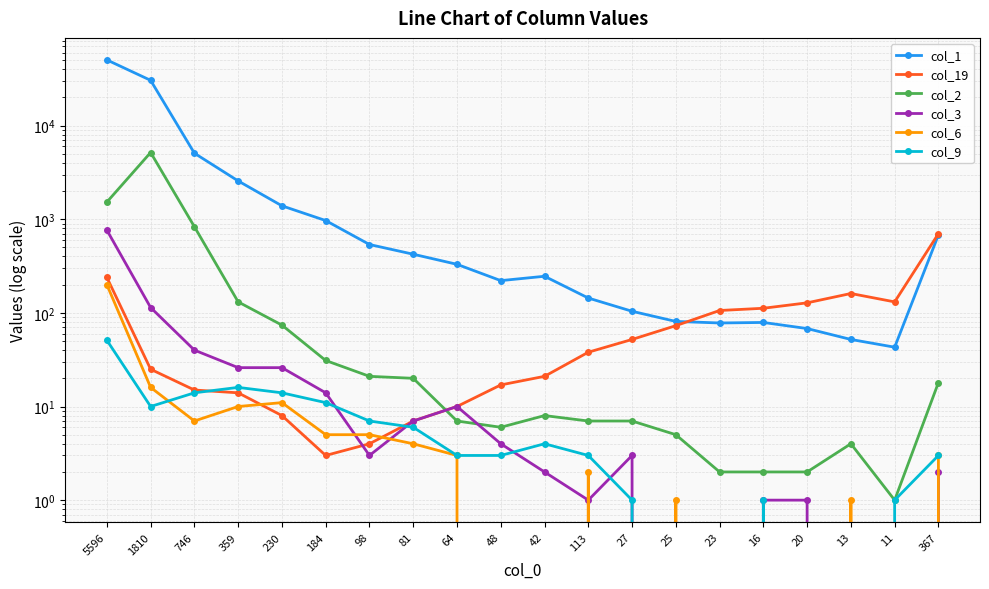

List the series in order of their peak value, highest first.

col_1, col_2, col_3, col_19, col_6, col_9